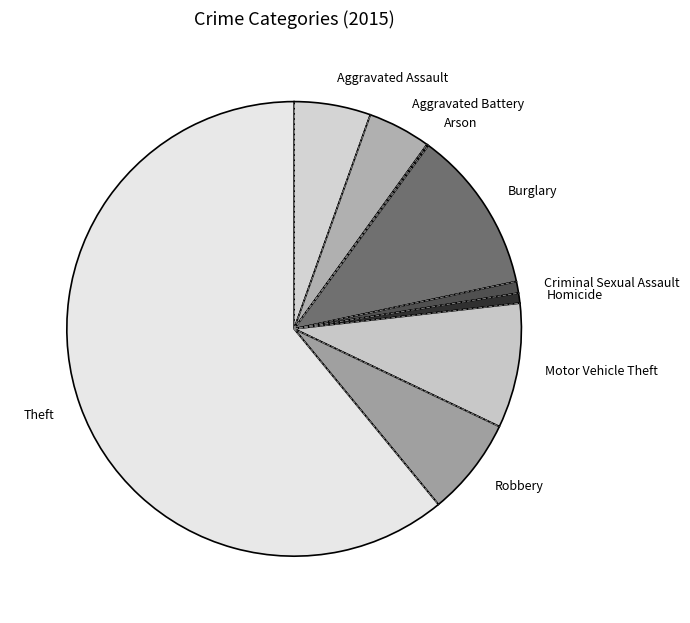

Does Homicide represent more than half of the total?

No